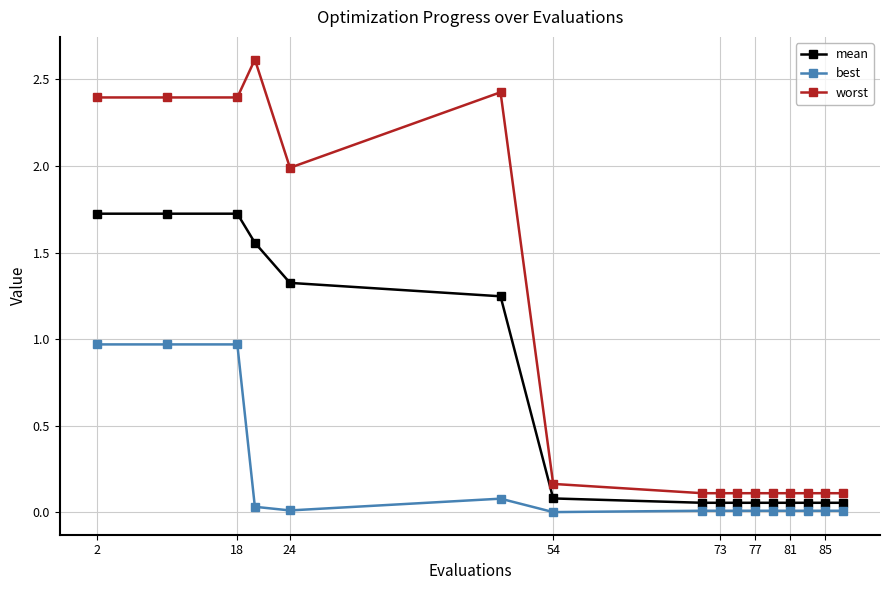

List the series in order of their overall mean, highest first.

worst, mean, best